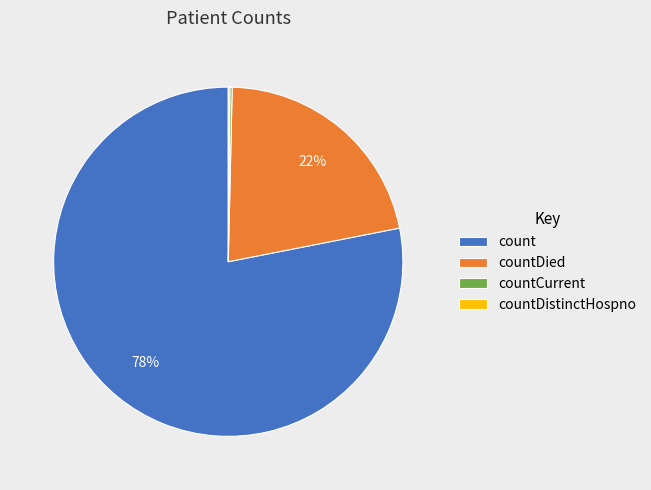

To the nearest percent, what is the average slice percentage?

25%